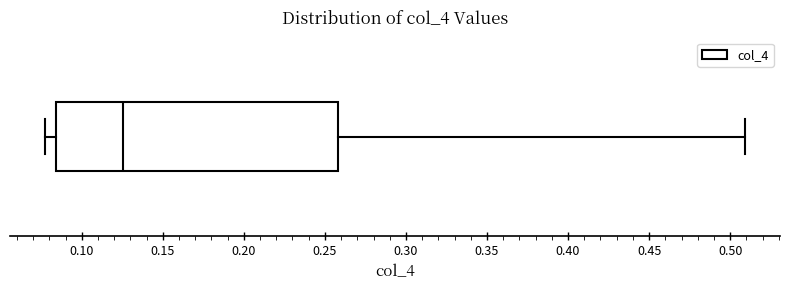

Read this box plot against the x-axis: the position of the median line, the range covered by the box, and the ends of both whiskers. The values are not printed on the chart, so give them approximately, as read against the axis.

median 0.125, box 0.085 to 0.260, whiskers 0.075 to 0.510